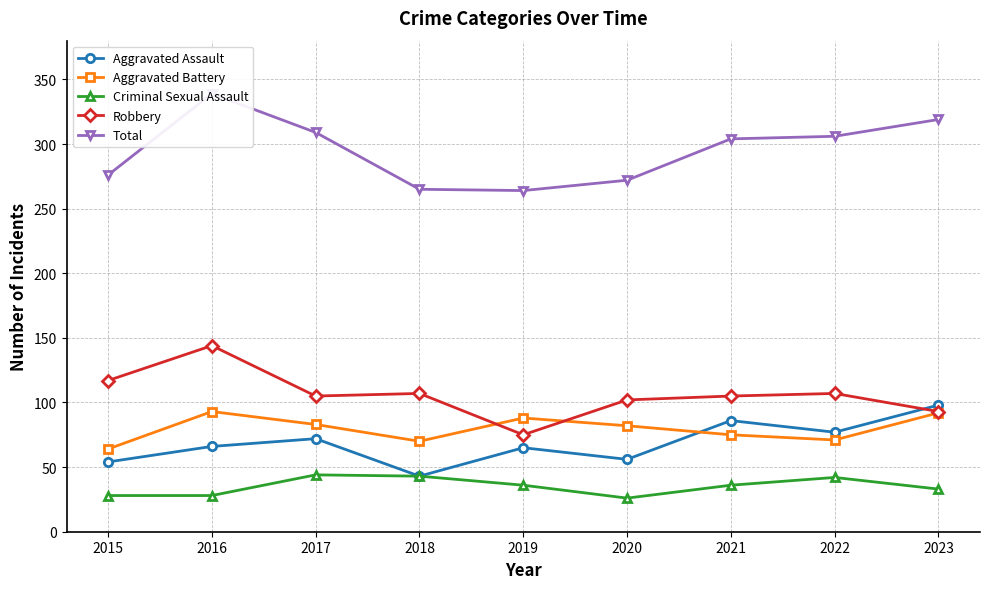

What is the difference between the second highest and minimum values in the Robbery series?

42